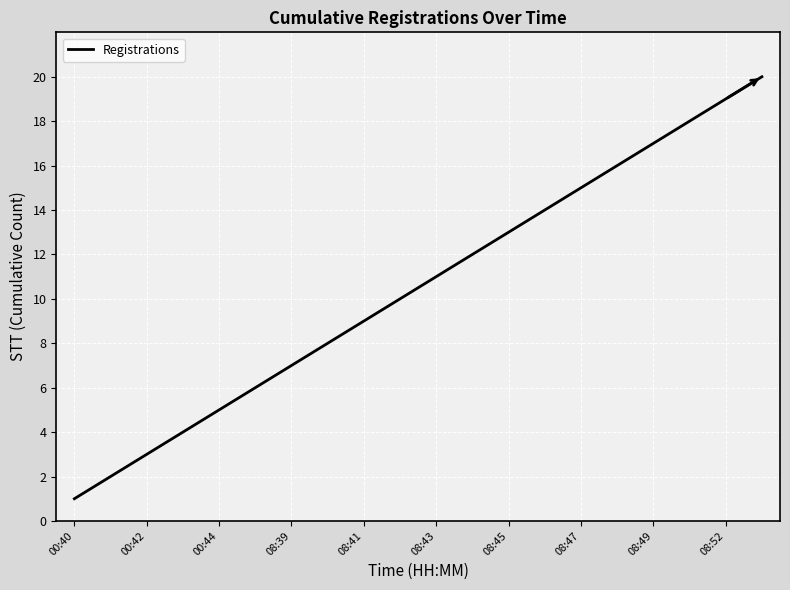

What is the maximum value shown in the chart?

20